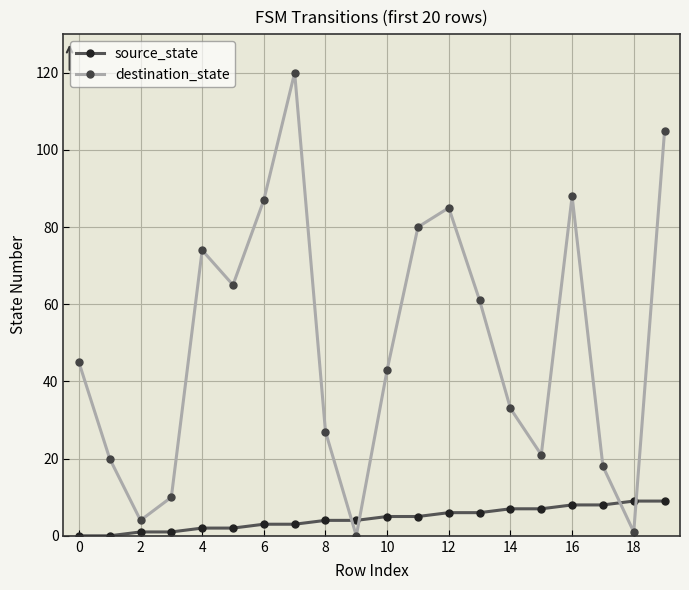

How many times do destination_state and source_state cross each other?

4